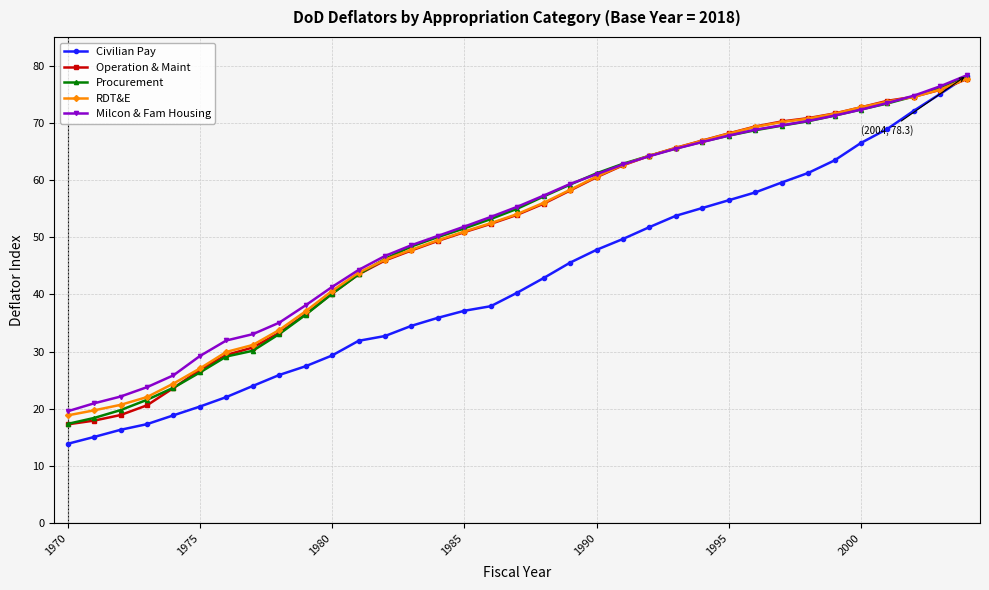

What is the value of the Civilian Pay point at the 13th from the left?

32.7